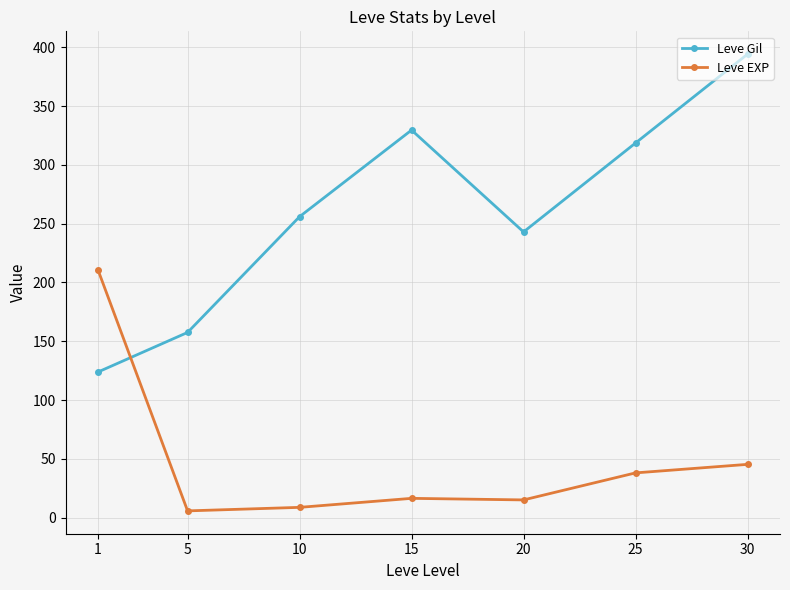

At 5, list the series in order from largest to smallest.

Leve Gil, Leve EXP